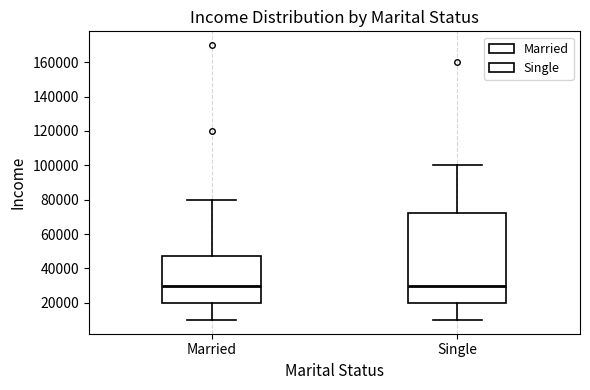

Reading left to right, transcribe this box plot: for each box, give where its median line is, the range the box spans, and where its two whiskers end, as read against the y-axis. The values are not printed on the chart, so give them approximately, as read against the axis.

Married: median 30000, box 20000 to 48000, whiskers 10000 to 80000
Single: median 30000, box 20000 to 72000, whiskers 10000 to 100000